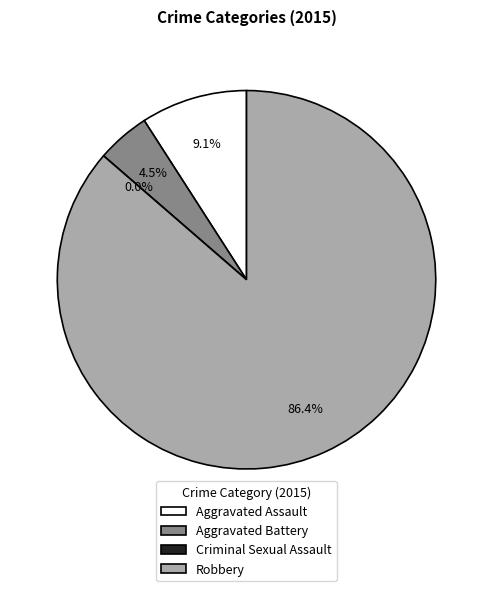

True or false: Criminal Sexual Assault accounts for 1% of the total.

False